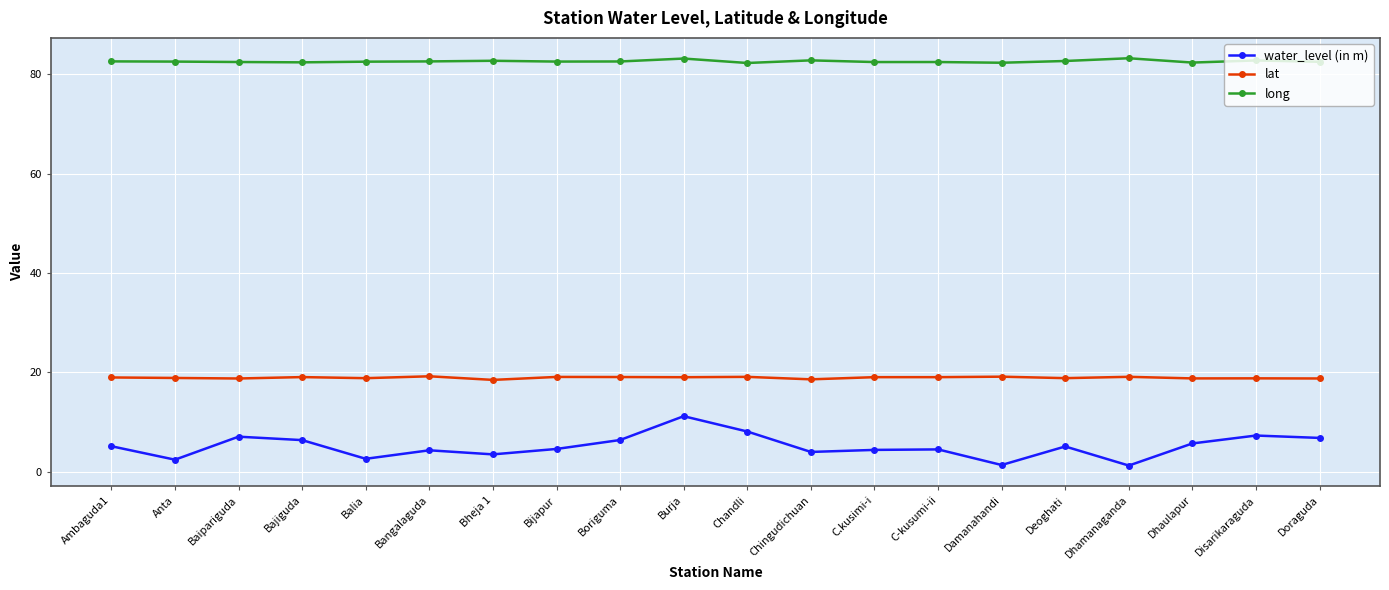

What position from the right is Burja?

11